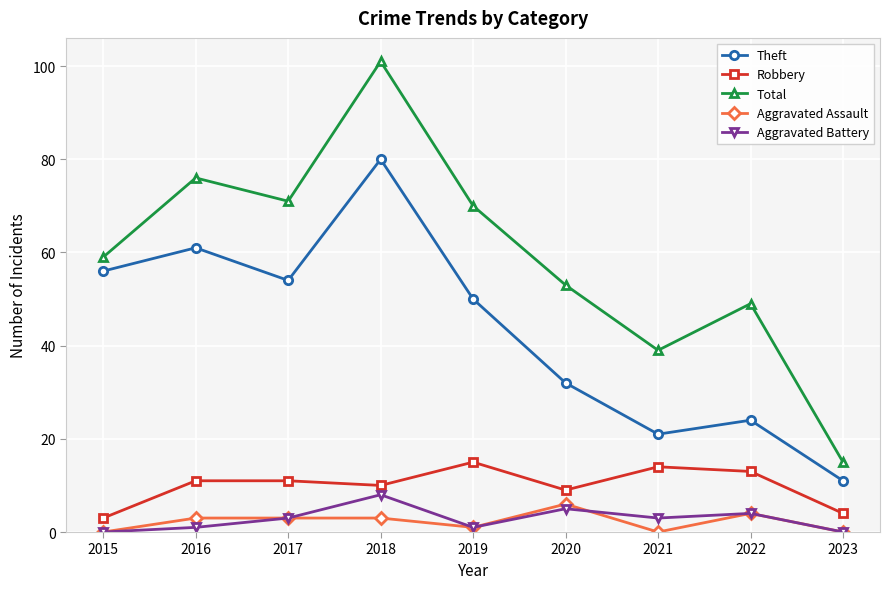

Reading left to right, transcribe all the data shown in this chart.

Theft: 2015=56	2016=61	2017=54	2018=80	2019=50	2020=32	2021=21	2022=24	2023=11
Robbery: 2015=3	2016=11	2017=11	2018=10	2019=15	2020=9	2021=14	2022=13	2023=4
Total: 2015=59	2016=76	2017=71	2018=101	2019=70	2020=53	2021=39	2022=49	2023=15
Aggravated Assault: 2015=0	2016=3	2017=3	2018=3	2019=1	2020=6	2021=0	2022=4	2023=0
Aggravated Battery: 2015=0	2016=1	2017=3	2018=8	2019=1	2020=5	2021=3	2022=4	2023=0